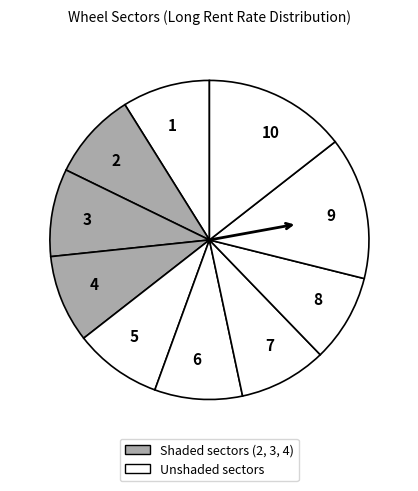

Is 6 the majority of the pie?

No